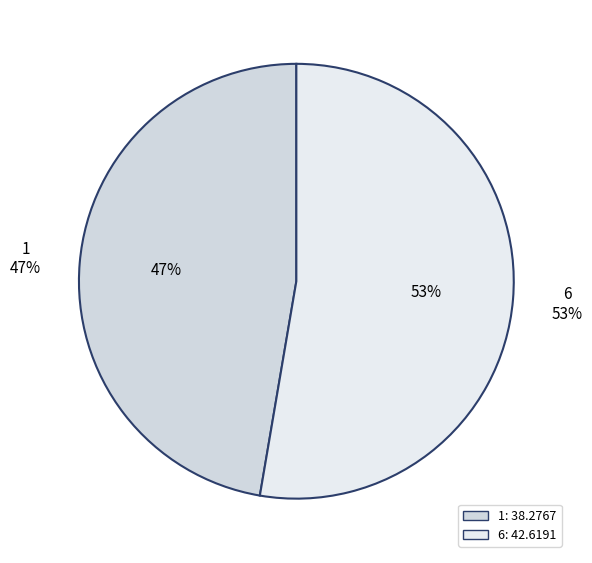

The 6 slice represents 53% of the pie. True or false?

True